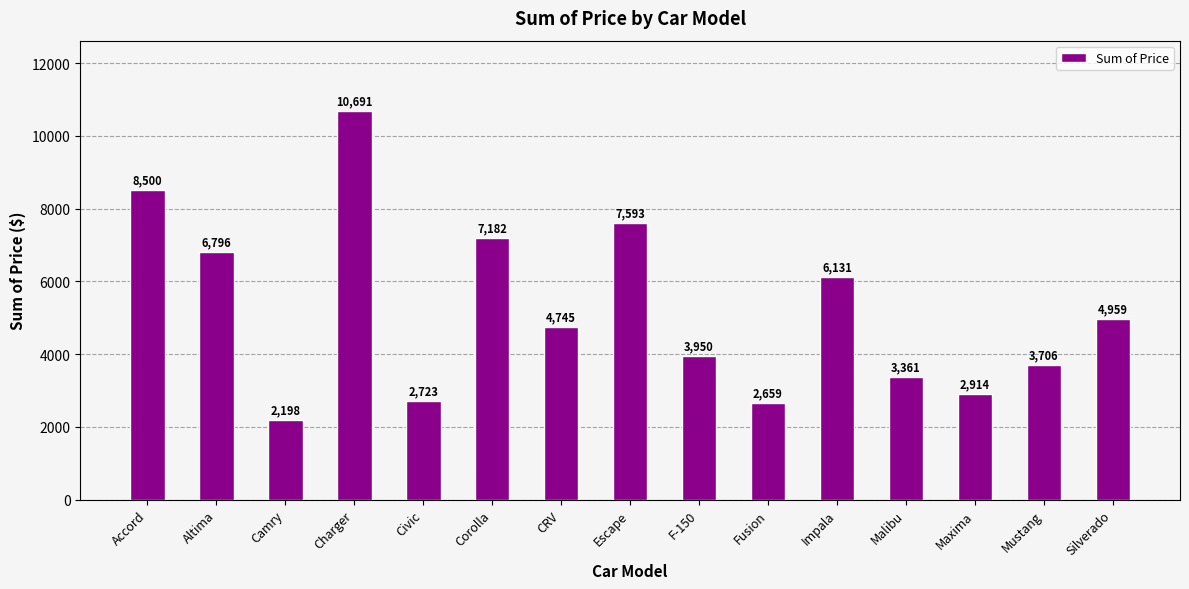

The chart shows a value of 2914 at Maxima. True or false?

True